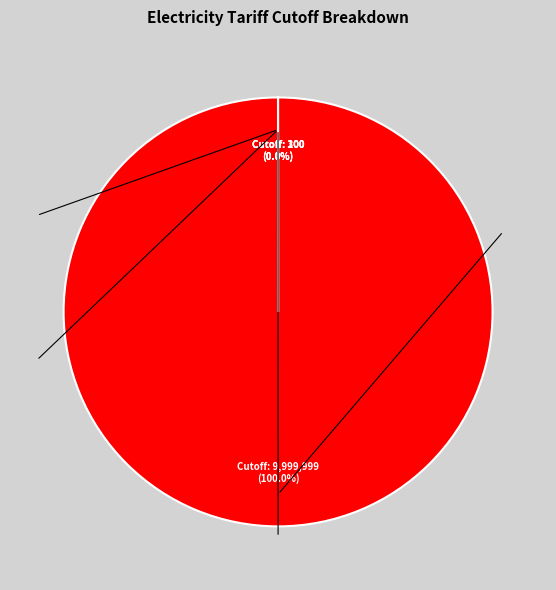

Is there a majority slice in this chart?

Yes